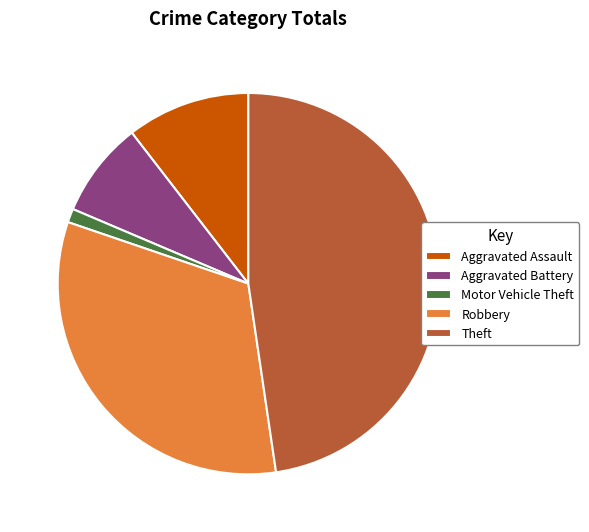

Count the number of slices in the pie.

5